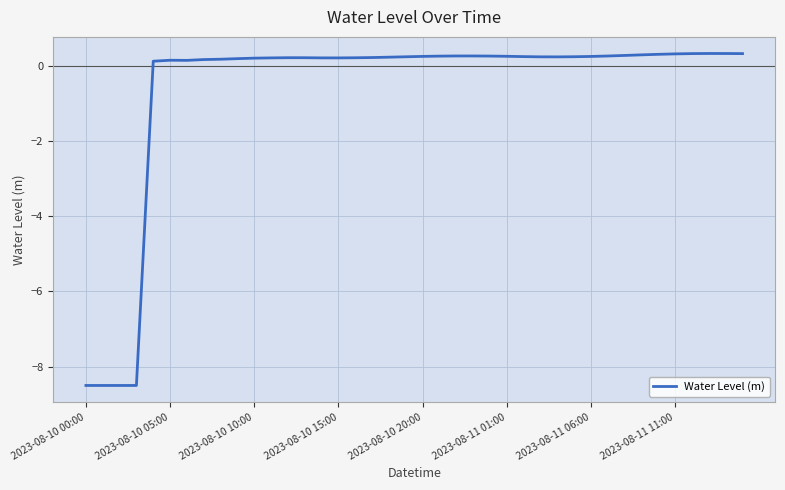

How many lines are shown in the chart?

1